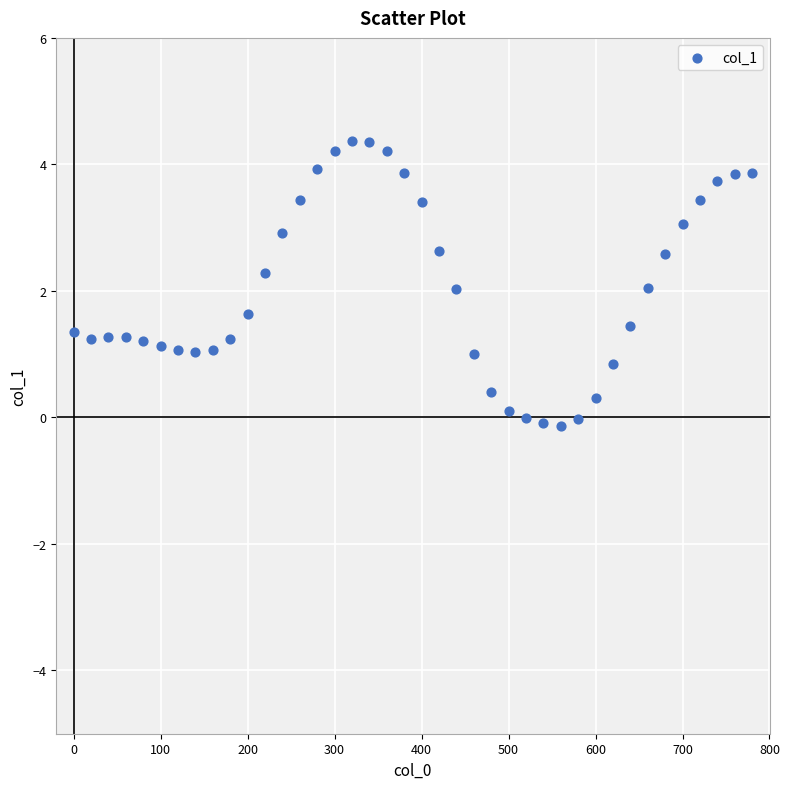

What is the range of Y values (max minus min)?

4.5